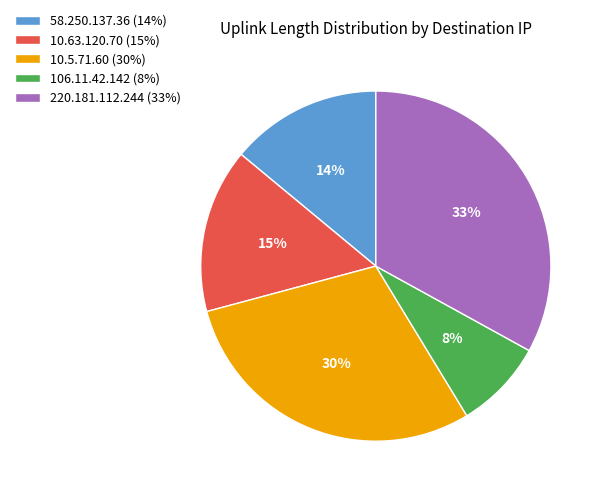

Does 220.181.112.244 (33%) represent more than half of the total?

No